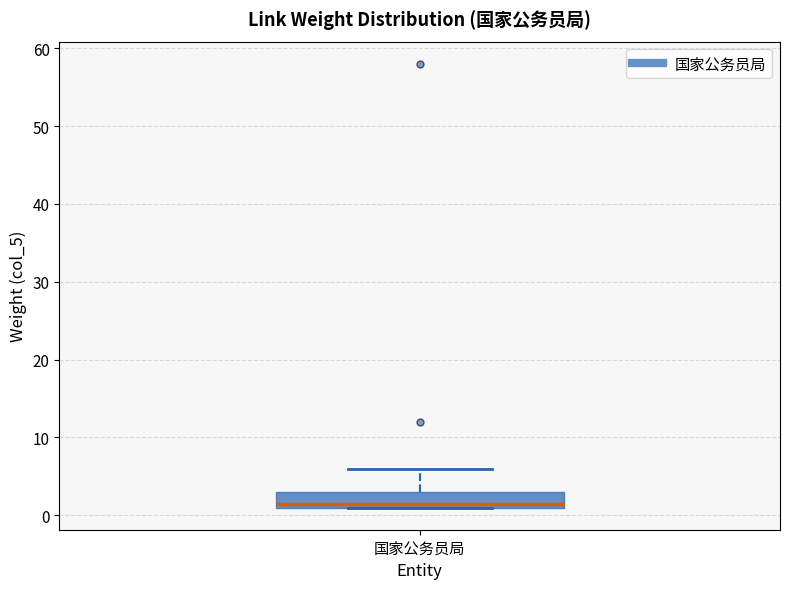

Where is the lower edge of the box for 国家公务员局 on the y-axis? The values are not printed on the chart, so give them approximately, as read against the axis.

1